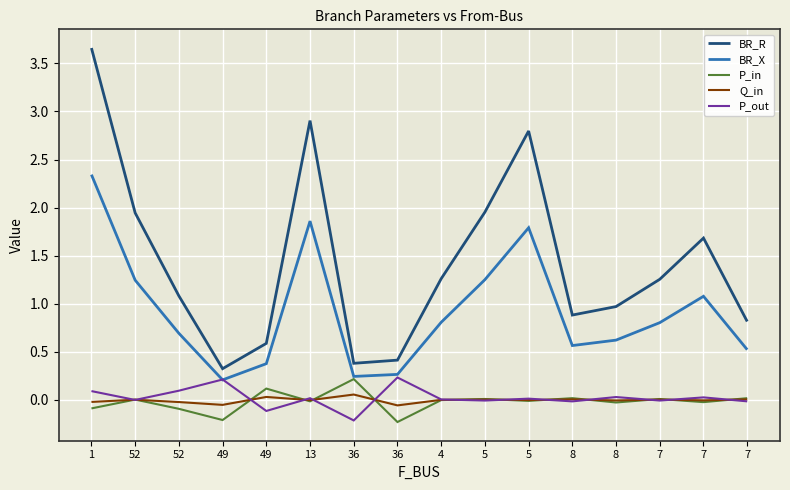

Which series has the largest total across all categories?

BR_R